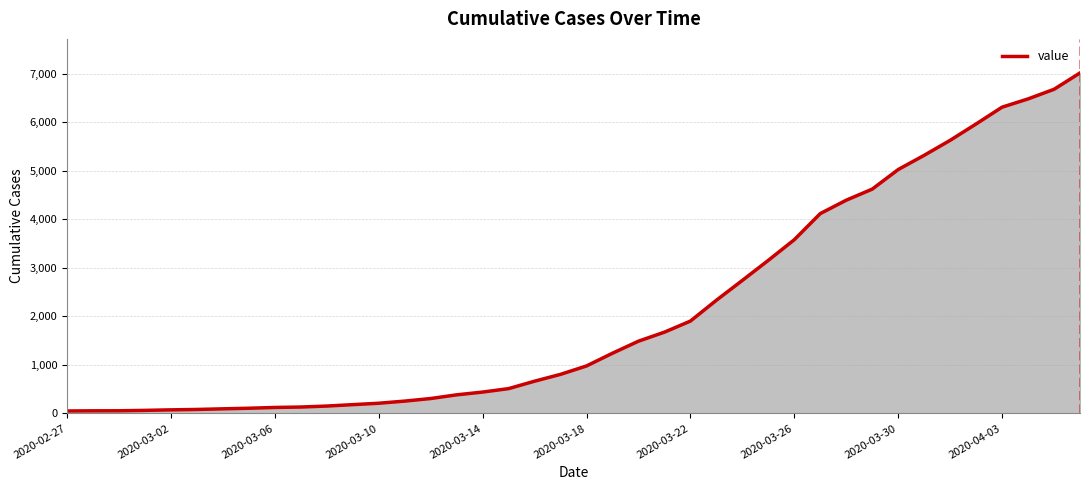

What is the difference between the maximum and minimum values?

6962